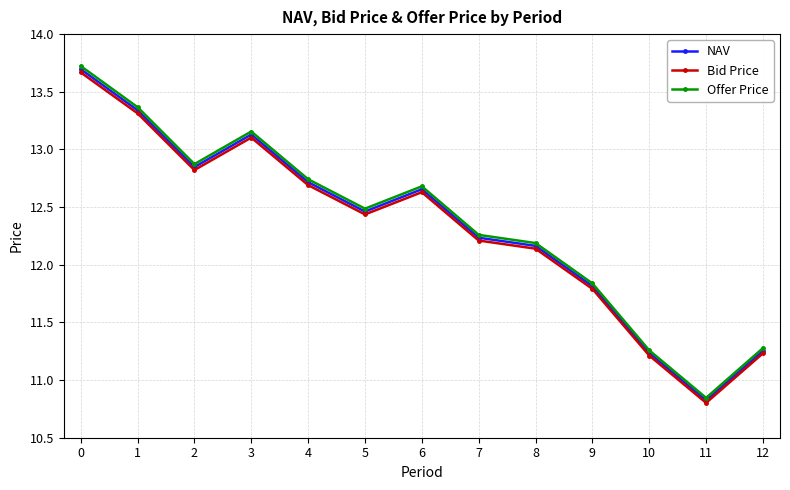

At which category does Offer Price reach its first local valley?

2